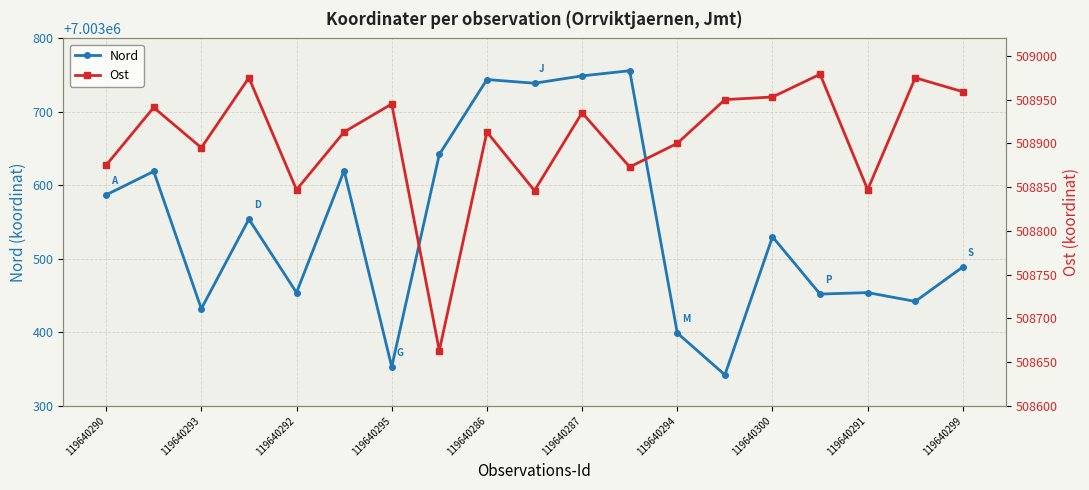

At how many categories does at least one series exceed 6971415?

19